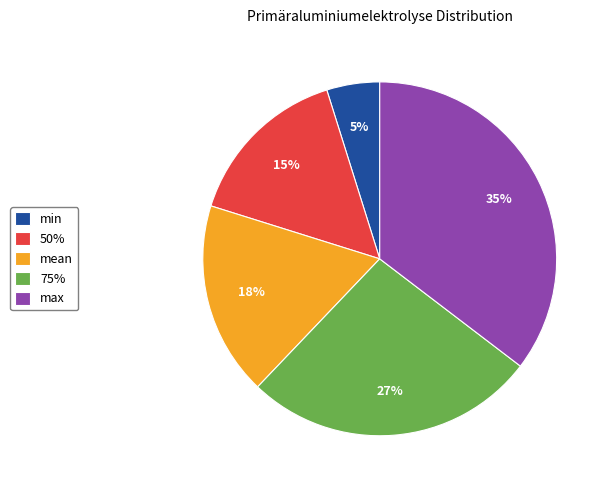

The 75% slice represents 18% of the pie. True or false?

False